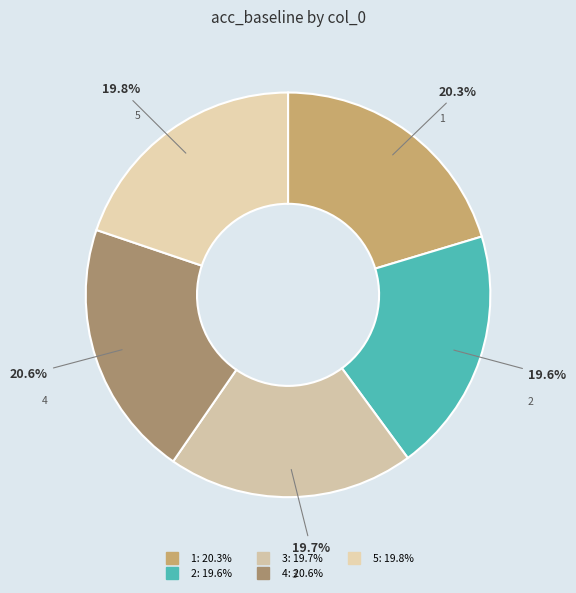

Is there a majority slice in this chart?

No